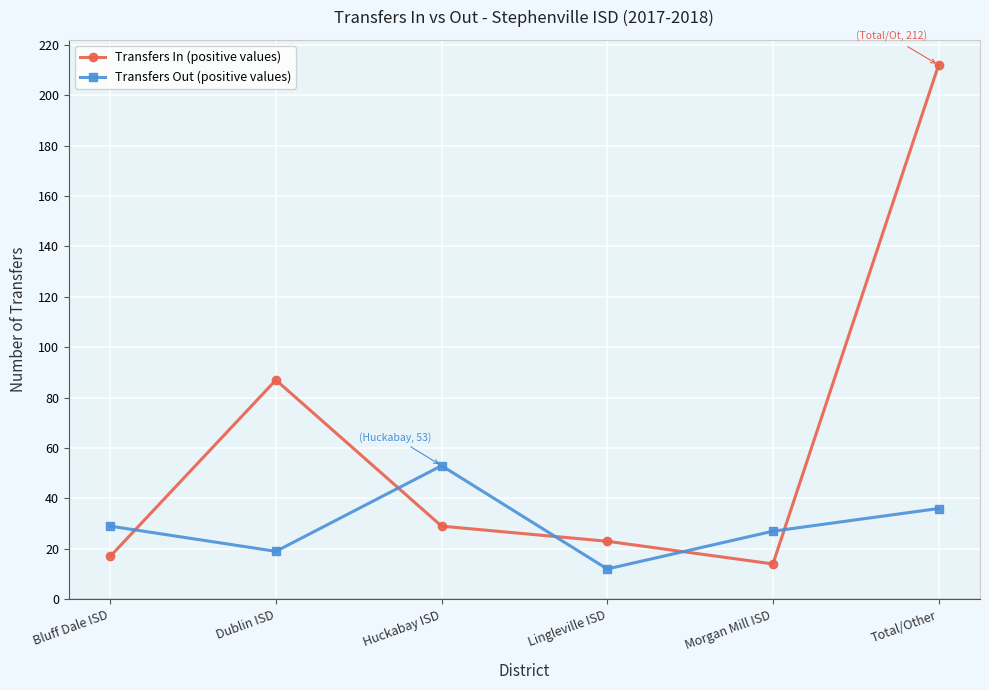

True or false: Transfers Out (positive values) has more than 1 interior local peaks.

False